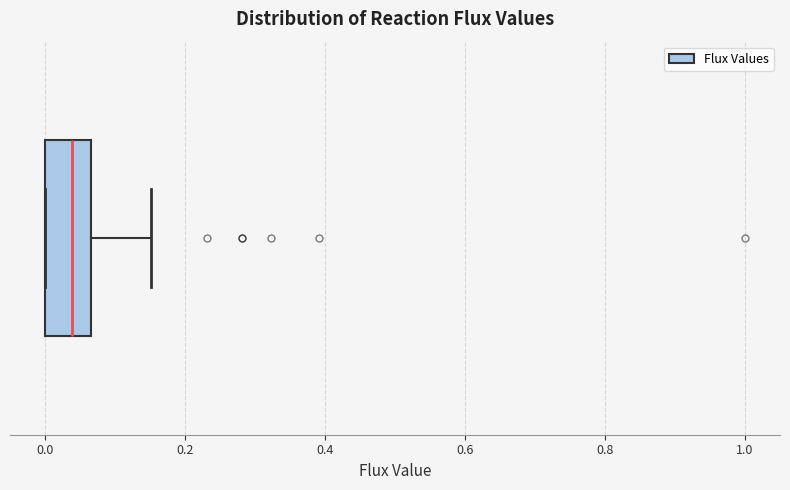

Where is the right edge of the box on the x-axis? The values are not printed on the chart, so give them approximately, as read against the axis.

0.06